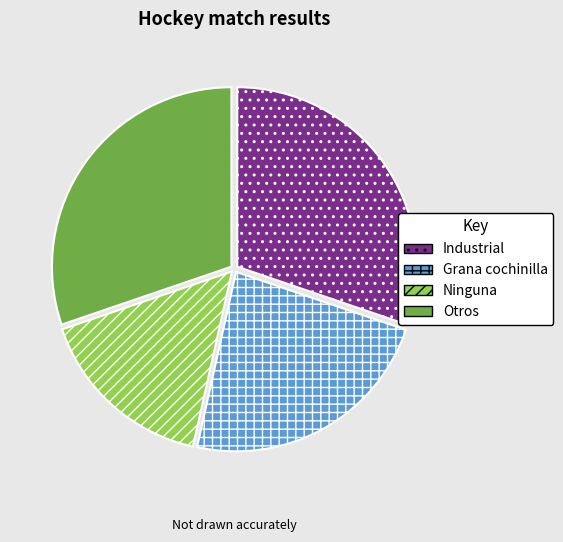

How many segments does this pie chart have?

4